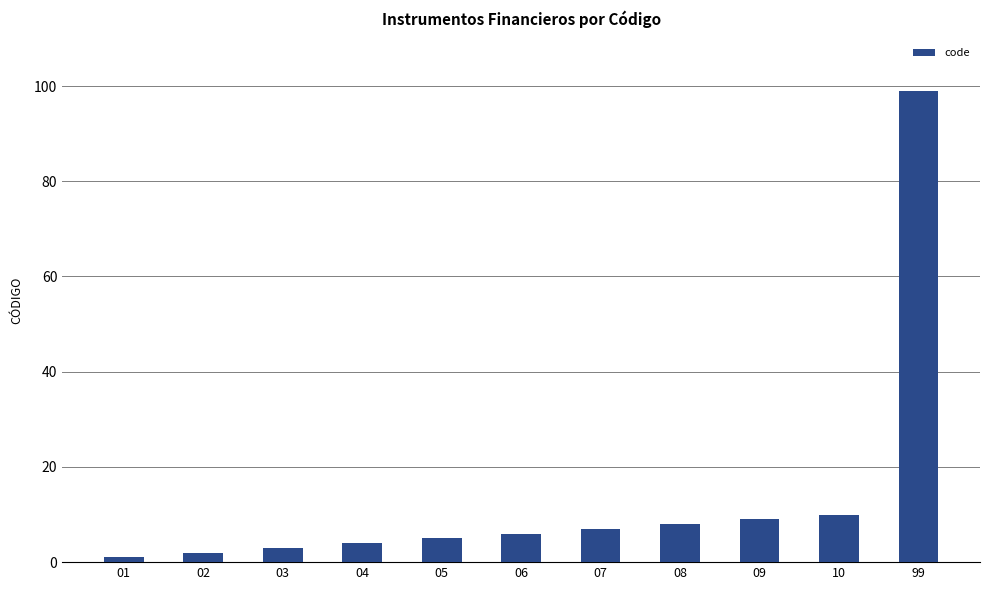

Reading left to right, extract all data points from this chart.

01=1	02=2	03=3	04=4	05=5	06=6	07=7	08=8	09=9	10=10	99=99